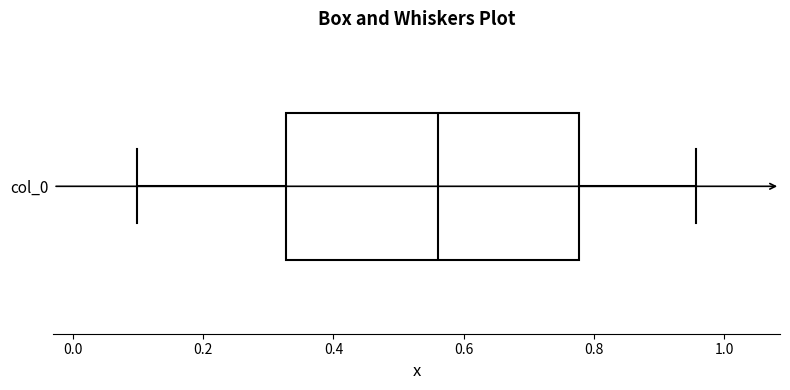

Transcribe this box plot: give where the median line is, the range the box spans, and where the two whiskers end, as read against the x-axis. The values are not printed on the chart, so give them approximately, as read against the axis.

median 0.56, box 0.32 to 0.78, whiskers 0.10 to 0.96